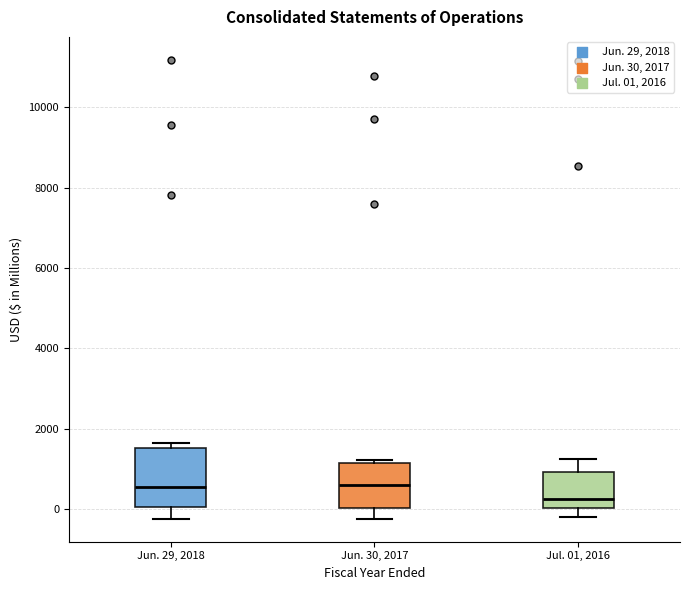

Reading left to right, transcribe this box plot: for each box, give where its median line is, the range the box spans, and where its two whiskers end, as read against the y-axis. The values are not printed on the chart, so give them approximately, as read against the axis.

Jun. 29, 2018: median 600, box 0 to 1600, whiskers -200 to 1600 (just above the box's upper edge)
Jun. 30, 2017: median 600, box 0 to 1200, whiskers -200 to 1200 (just above the box's upper edge)
Jul. 01, 2016: median 200, box 0 to 1000, whiskers -200 to 1200